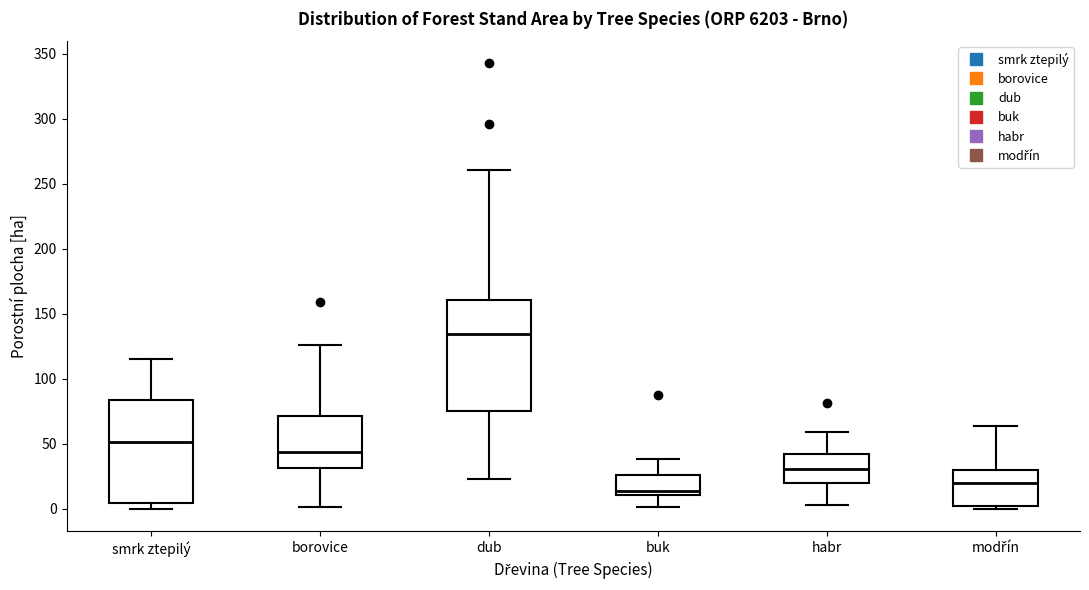

Which box has the lowest median line?

buk